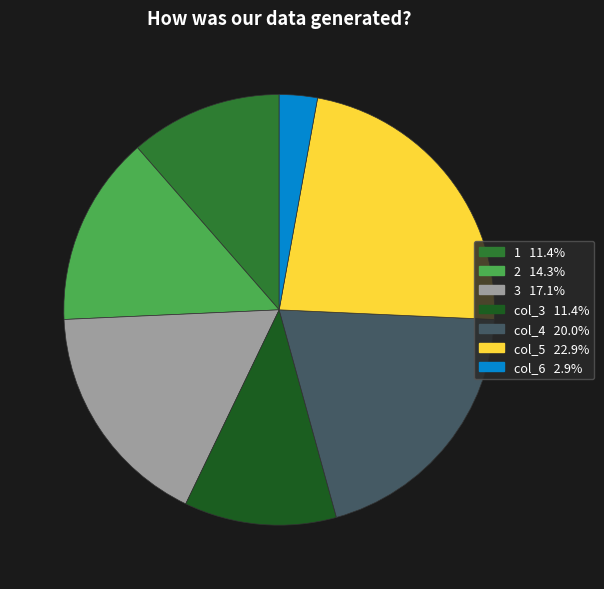

Is there a majority slice in this chart?

No